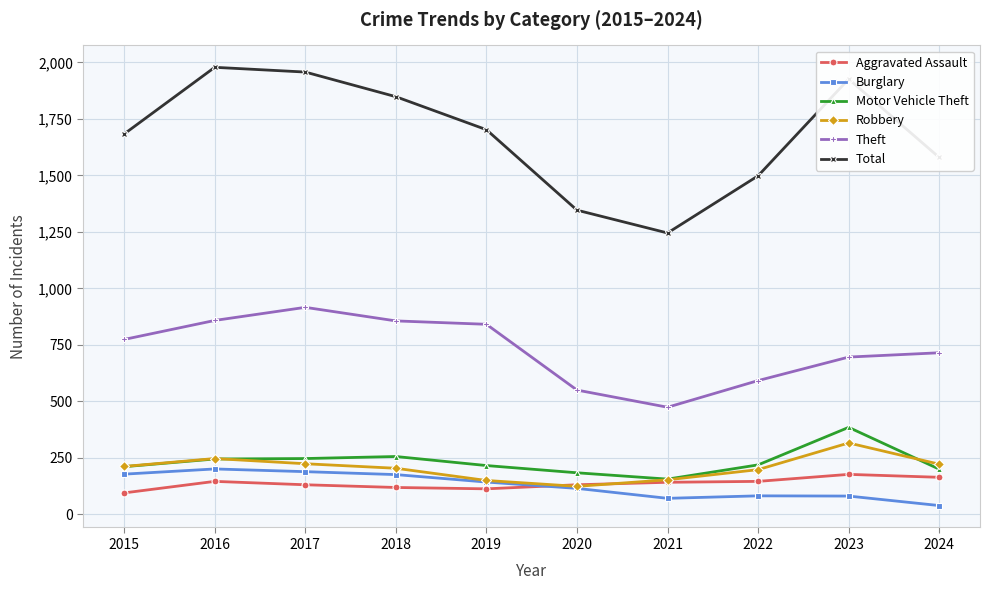

Where does the Total series first go above 1702?

2016